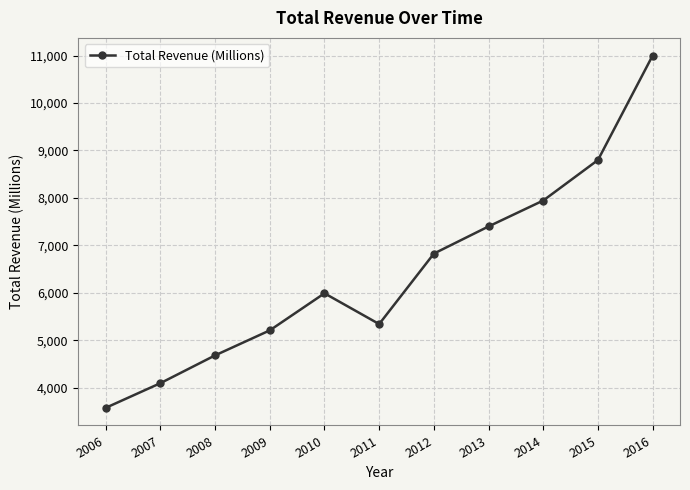

Count the number of values greater than 5989.

6